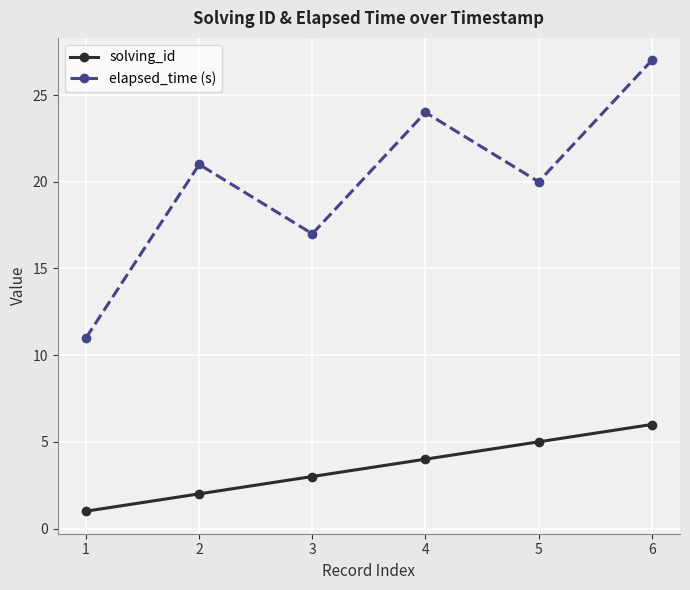

Count the number of data series in this chart.

2